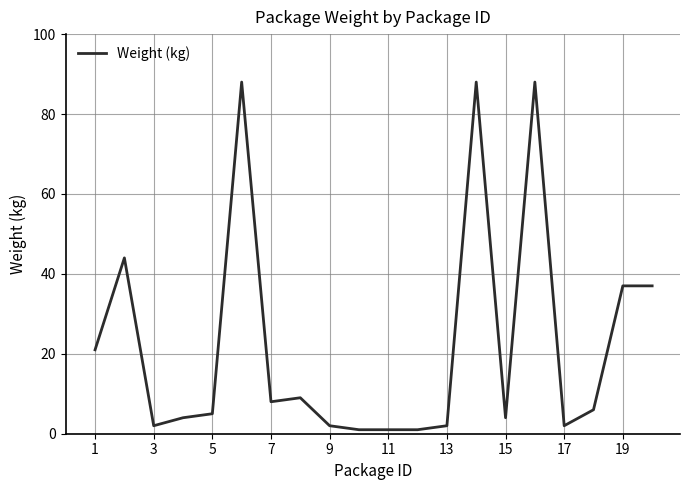

What is the maximum value shown in the chart?

88